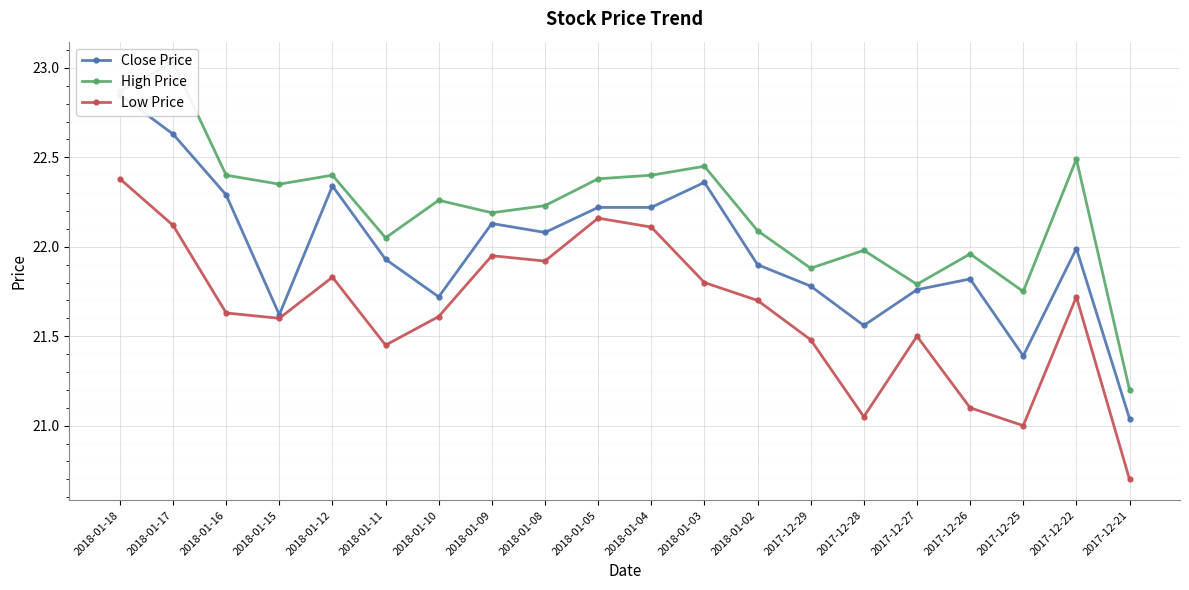

Reading left to right, what are all the values shown in this chart?

Close Price: 22.9	22.6	22.3	21.6	22.3	21.9	21.7	22.1	22.1	22.2	22.2	22.4	21.9	21.8	21.6	21.8	21.8	21.4	22.0	21.0
High Price: 22.9	23.0	22.4	22.4	22.4	22.1	22.3	22.2	22.2	22.4	22.4	22.4	22.1	21.9	22.0	21.8	22.0	21.8	22.5	21.2
Low Price: 22.4	22.1	21.6	21.6	21.8	21.4	21.6	21.9	21.9	22.2	22.1	21.8	21.7	21.5	21.1	21.5	21.1	21.0	21.7	20.7